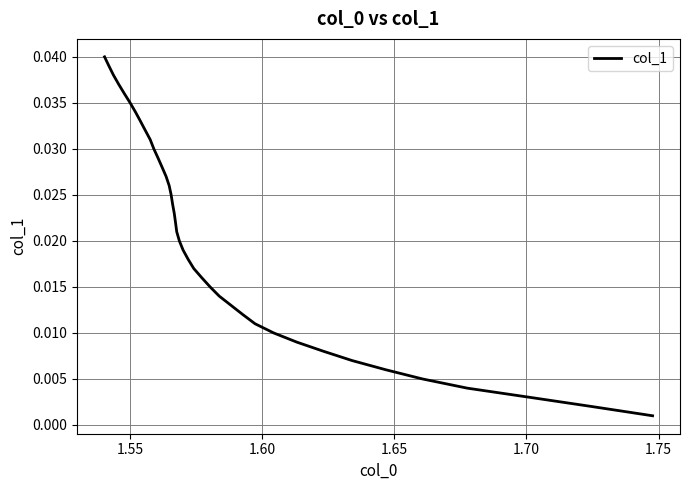

True or false: there are more than 2 points higher than both neighbors.

False